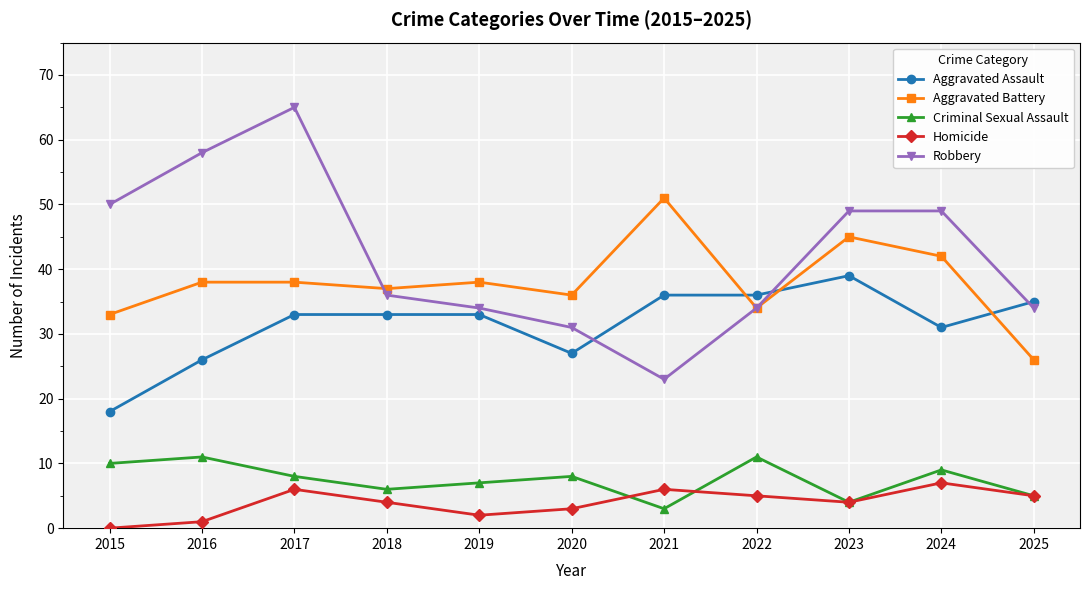

List the series in order of their peak value, highest first.

Robbery, Aggravated Battery, Aggravated Assault, Criminal Sexual Assault, Homicide